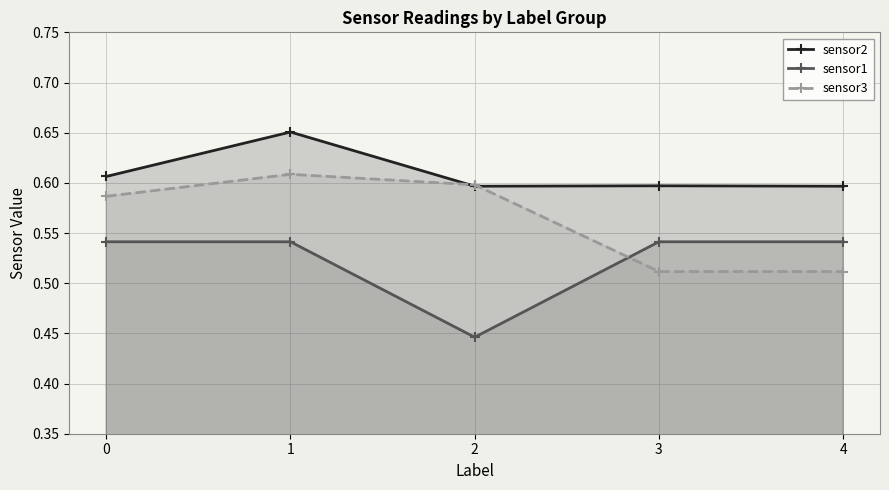

What is the sum of all sensor3 values?

2.8